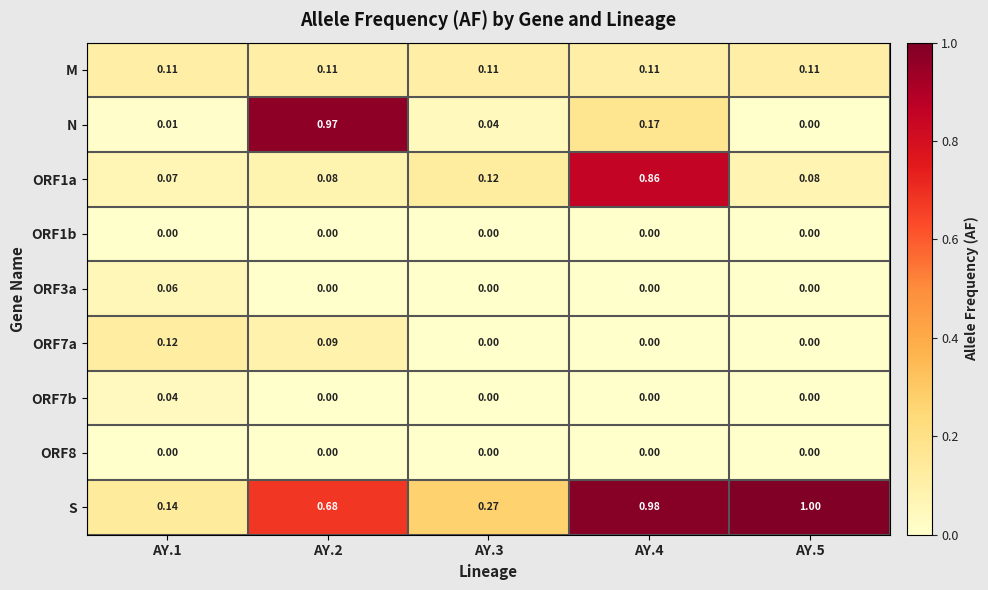

Is the value of ORF7a at AY.2 greater than the value of ORF1b at AY.1?

Yes